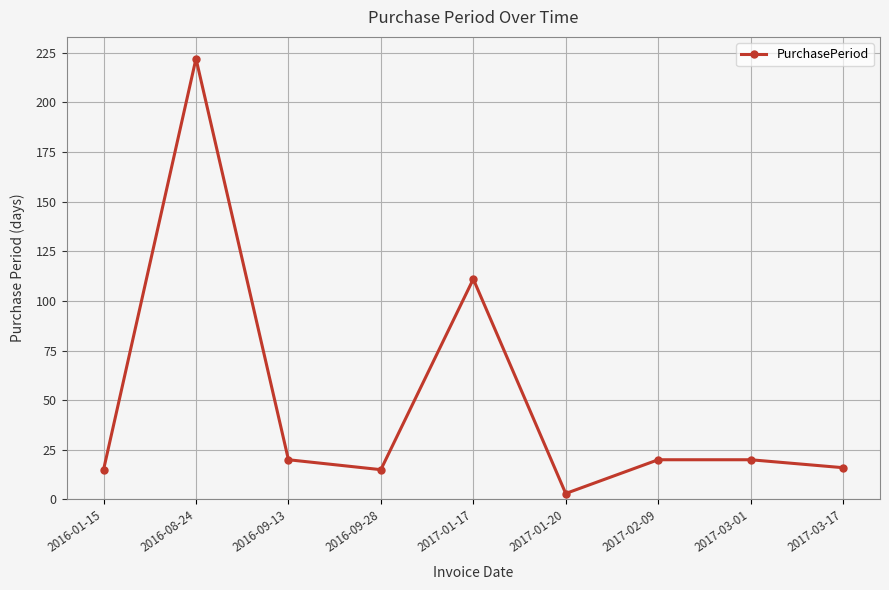

Reading left to right, list all the values displayed in this chart.

2016-01-15=15	2016-08-24=222	2016-09-13=20	2016-09-28=15	2017-01-17=111	2017-01-20=3	2017-02-09=20	2017-03-01=20	2017-03-17=16